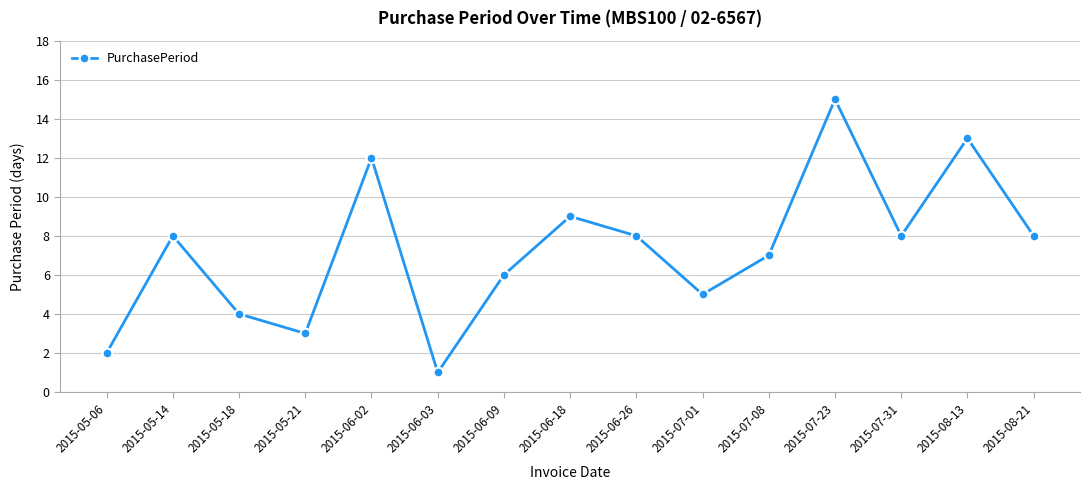

Reading left to right, extract all data points from this chart.

2015-05-06=2	2015-05-14=8	2015-05-18=4	2015-05-21=3	2015-06-02=12	2015-06-03=1	2015-06-09=6	2015-06-18=9	2015-06-26=8	2015-07-01=5	2015-07-08=7	2015-07-23=15	2015-07-31=8	2015-08-13=13	2015-08-21=8